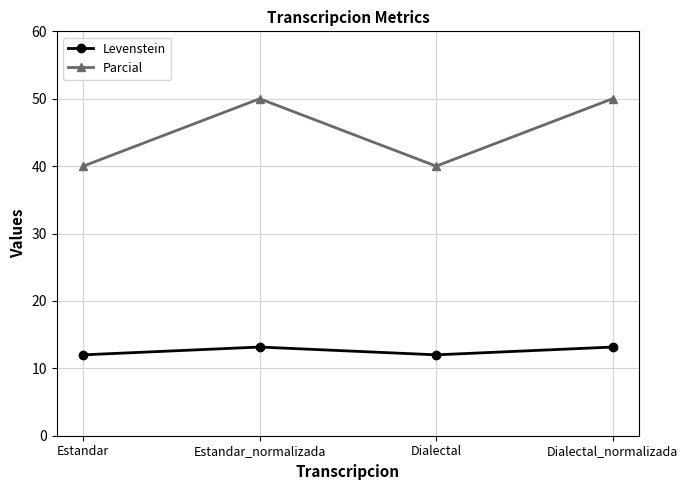

Rank the series by their average value, from highest to lowest.

Parcial, Levenstein